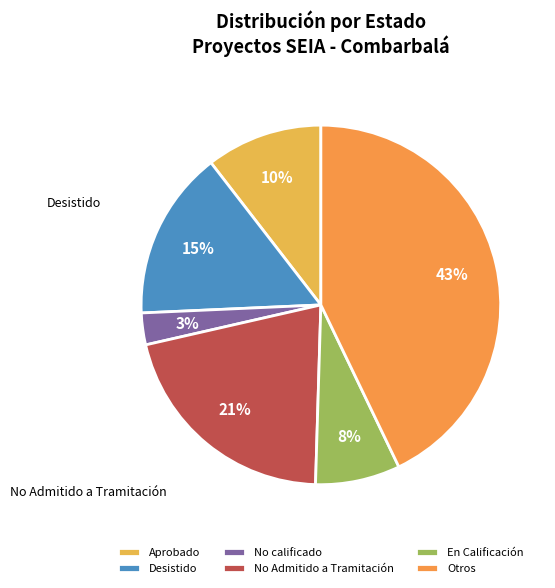

Combined, do En Calificación and Desistido account for over 50%?

No